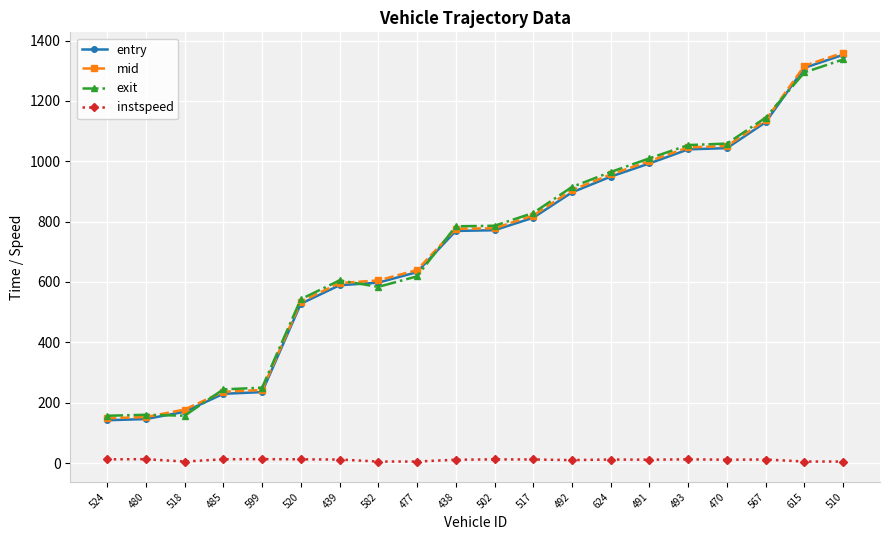

True or false: exit and instspeed cross at least once.

False